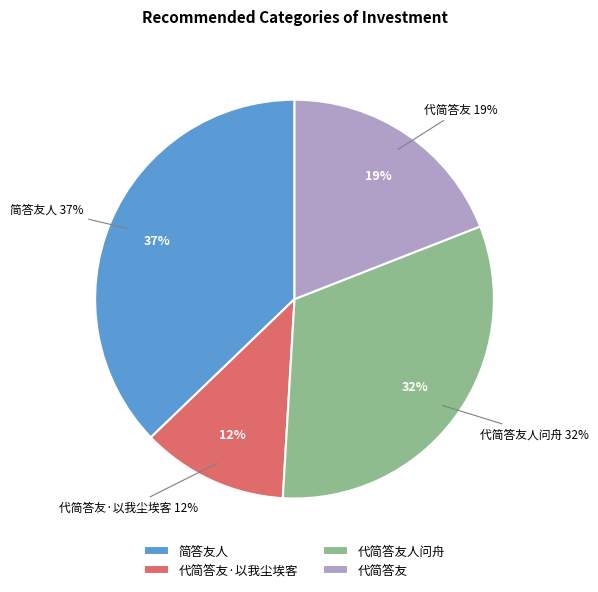

To the nearest percent, what is the difference between the 代简答友 and 代简答友·以我尘埃客 slice percentages?

7%